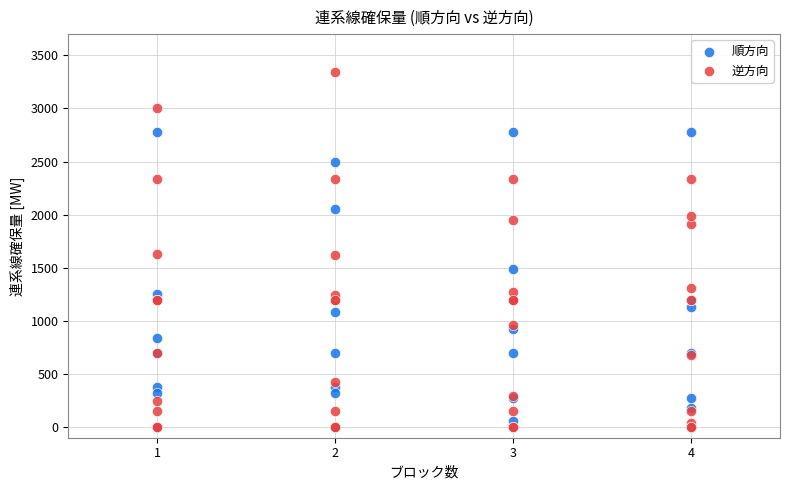

Which series reaches the maximum Y coordinate?

逆方向